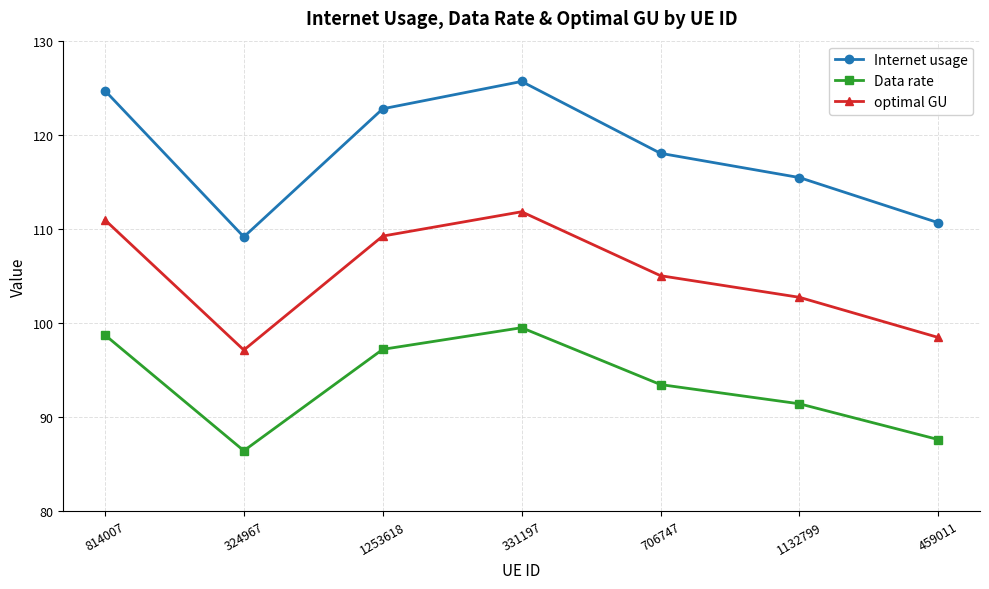

What is the sum of all Data rate values?

654.2